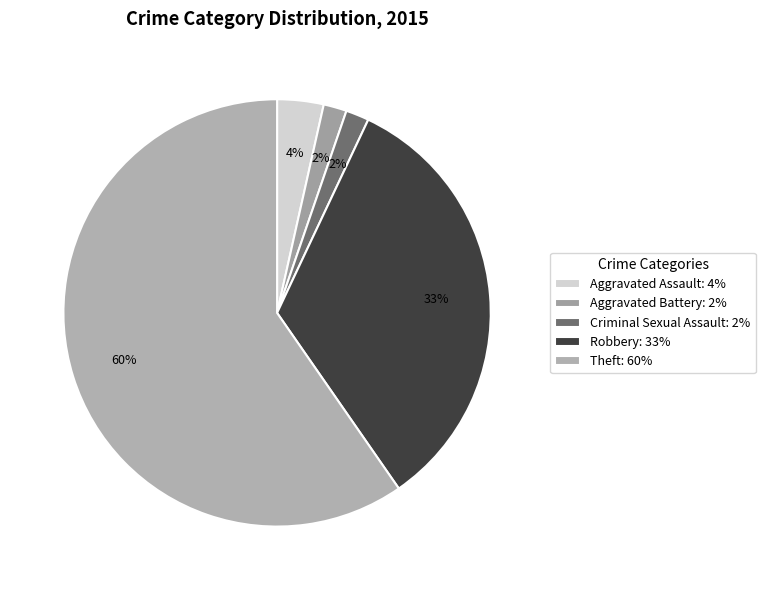

Is there any slice that represents more than half of the pie?

Yes